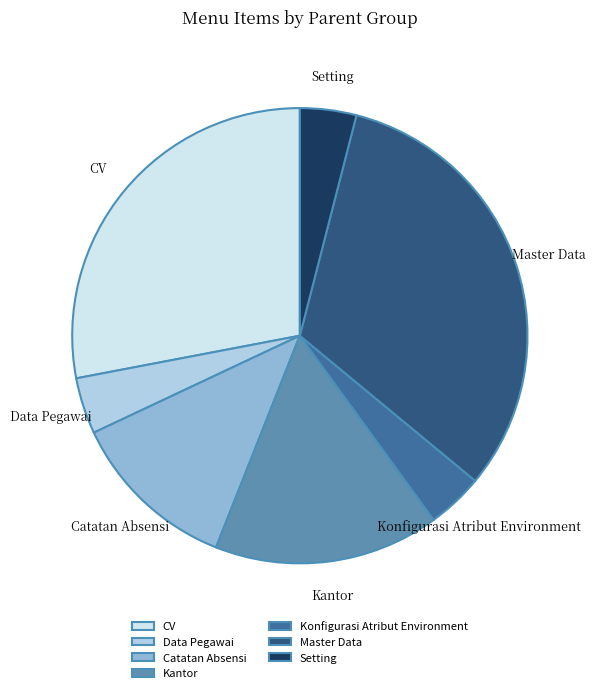

Which slice is the largest?

Master Data